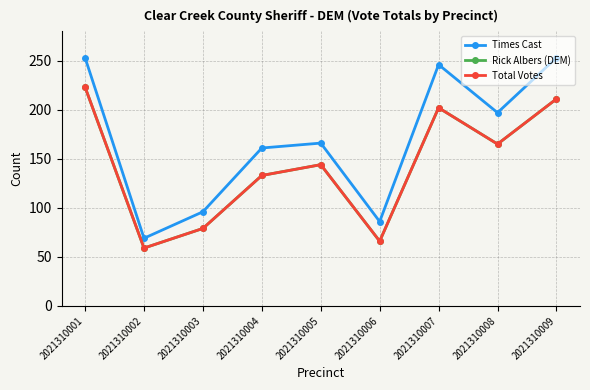

What is the spread (max minus min) of values at 2021310001?

30